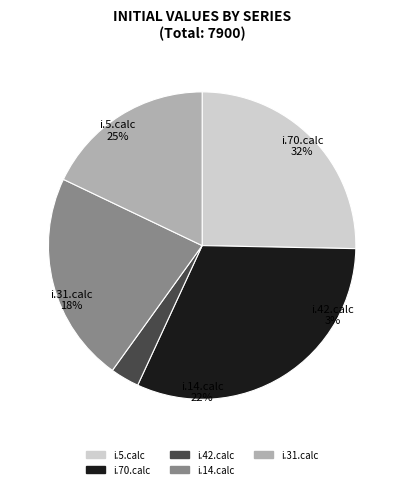

Does i.70.calc account for over 50% of the chart?

No